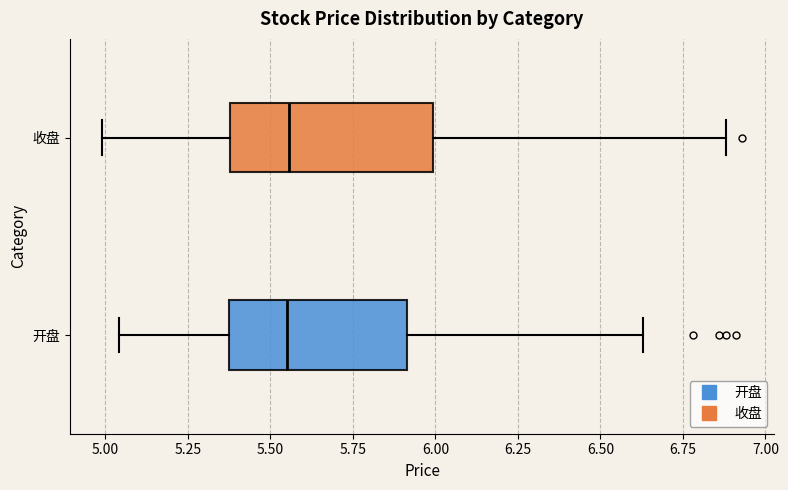

Comparing the boxes themselves (not the whiskers), which one is the widest?

收盘